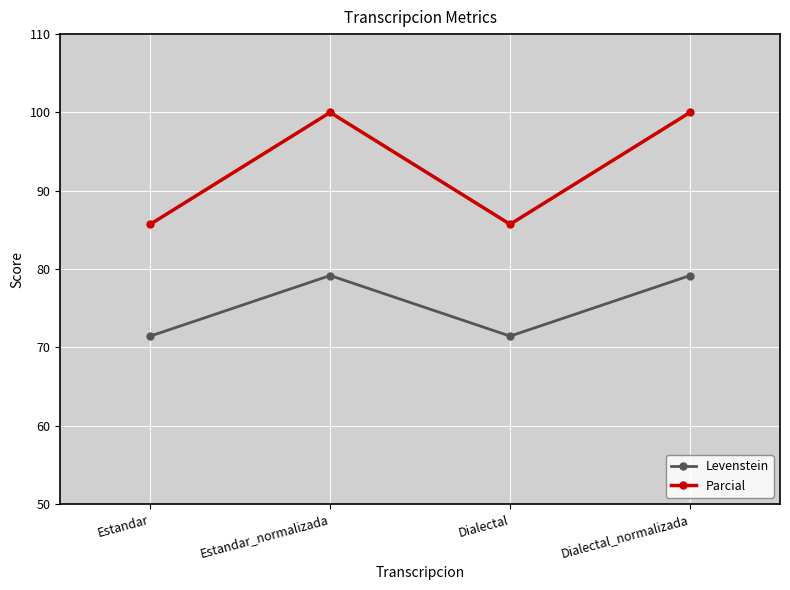

Rank the series by their maximum value, from lowest to highest.

Levenstein, Parcial